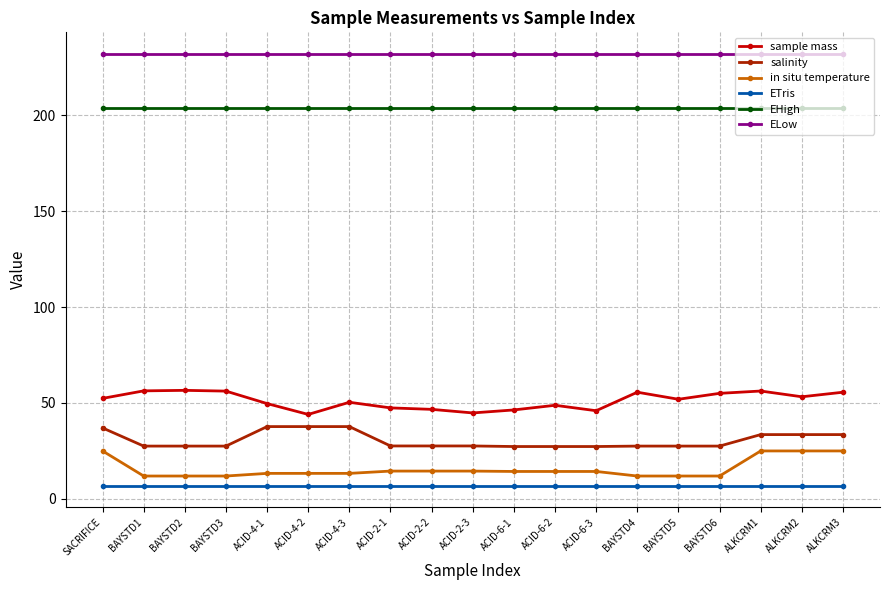

How many series are shown in this chart?

6